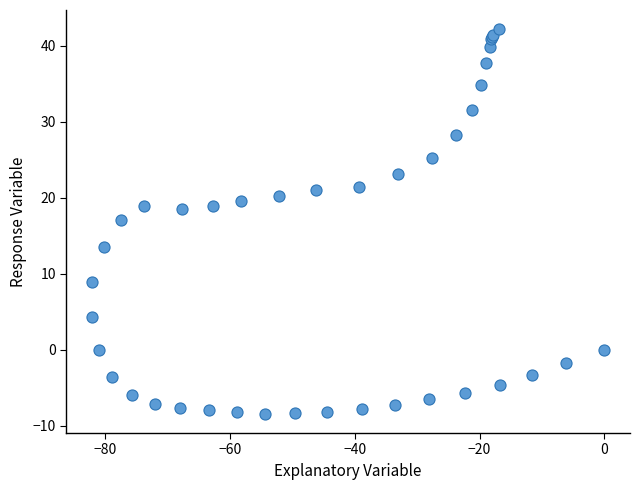

What Y value in the scatter plot is closest to 16?

17.1